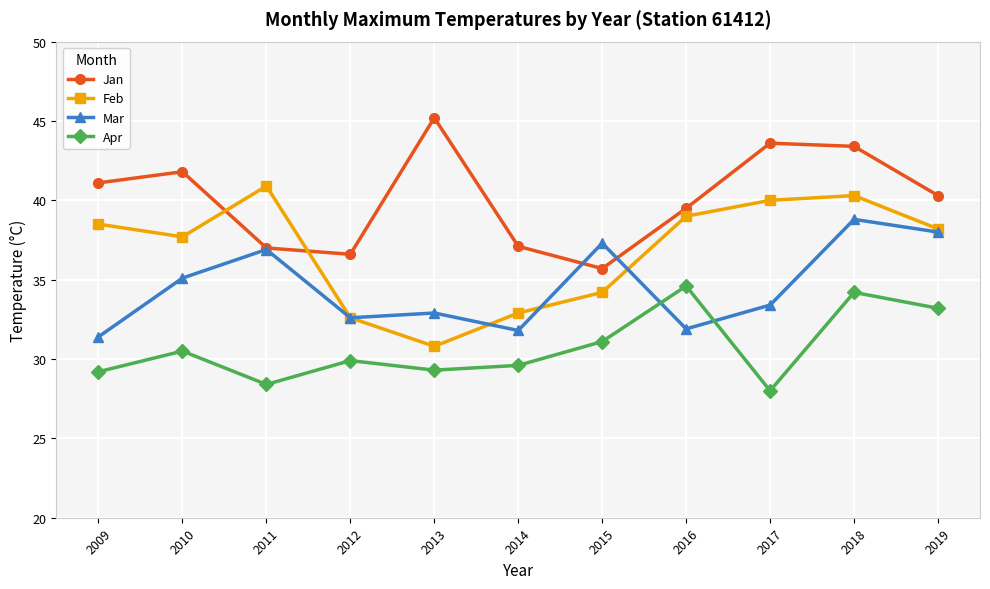

What is the spread (max minus min) of values at 2012?

6.7